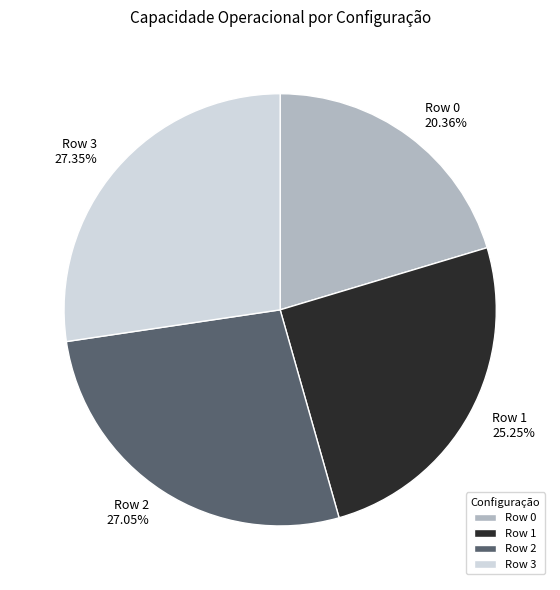

Which slice is the smallest?

Row 0